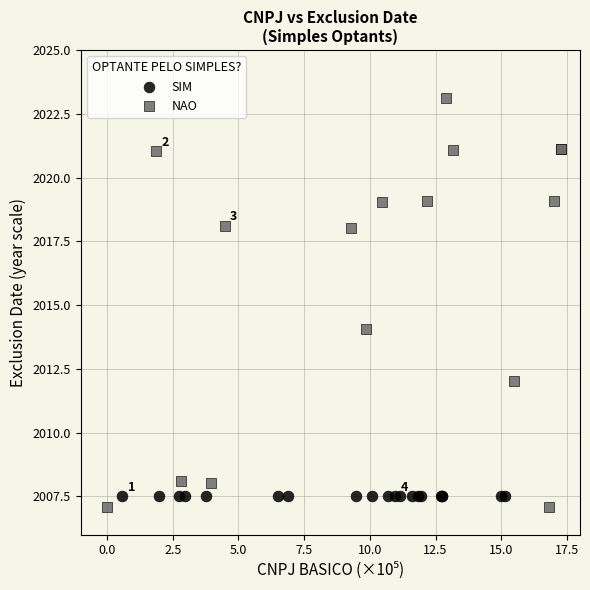

Which series reaches the maximum Y coordinate?

NAO